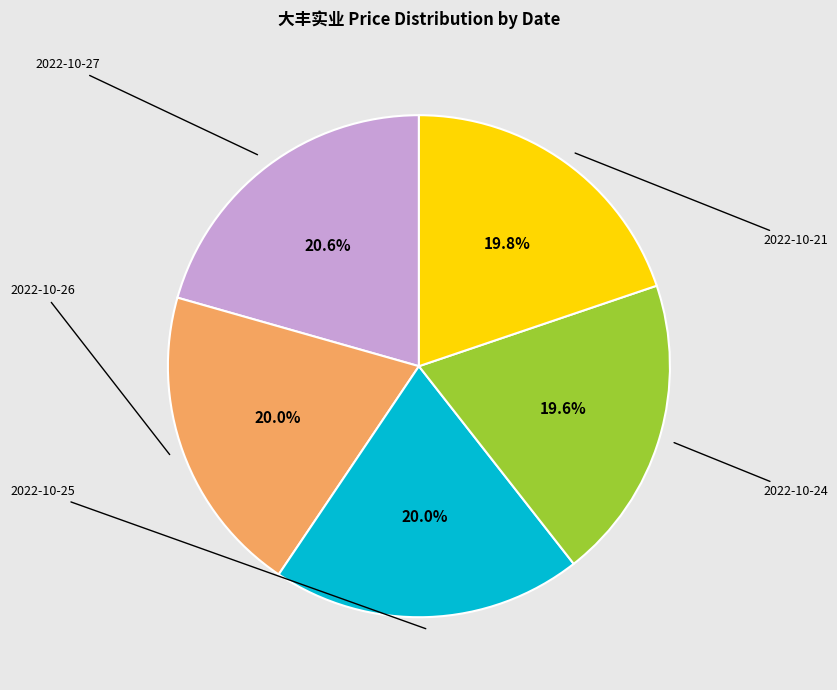

Between 2022-10-26 and 2022-10-25, which is larger?

2022-10-25